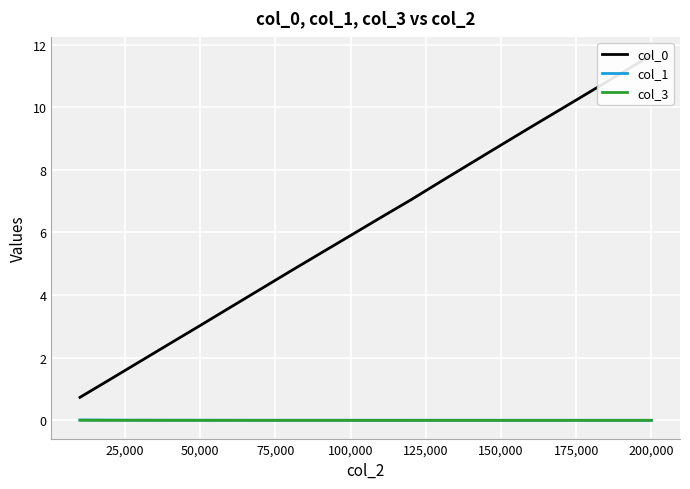

What is the label of the 7th point from the left?

150,000